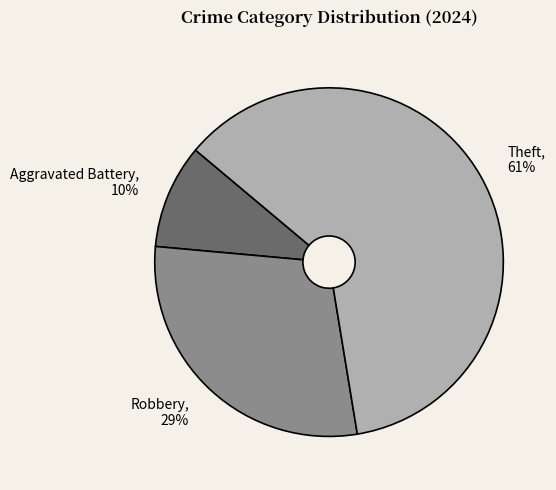

How many slices are in this pie chart?

3